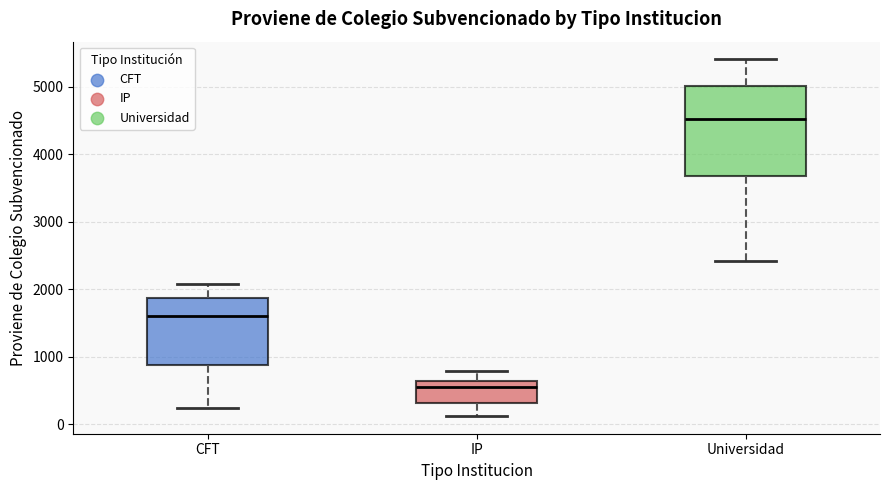

Reading left to right, transcribe this box plot: for each box, give where its median line is, the range the box spans, and where its two whiskers end, as read against the y-axis. The values are not printed on the chart, so give them approximately, as read against the axis.

CFT: median 1600, box 900 to 1900, whiskers 200 to 2100
IP: median 600 (just below the box's upper edge), box 300 to 600, whiskers 100 to 800
Universidad: median 4500, box 3700 to 5000, whiskers 2400 to 5400